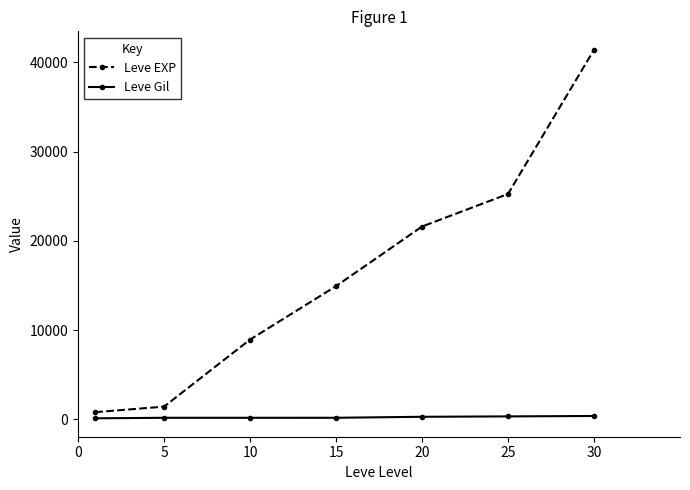

True or false: Leve EXP has more than 2 interior local peaks.

False